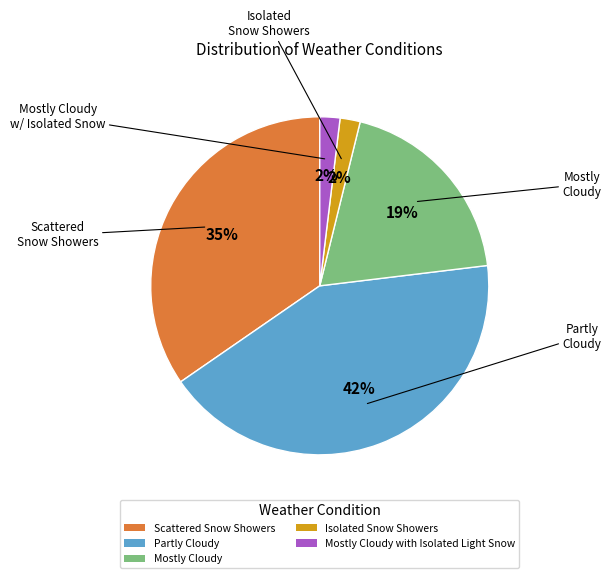

Between Partly Cloudy and Mostly Cloudy, which is larger?

Partly Cloudy